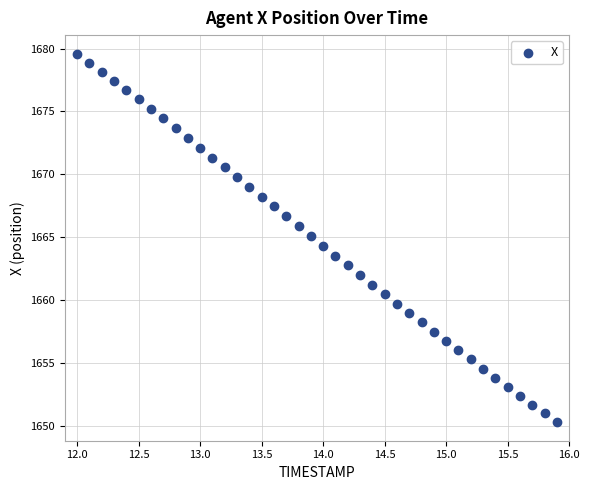

What is the range of X values (max minus min)?

3.9